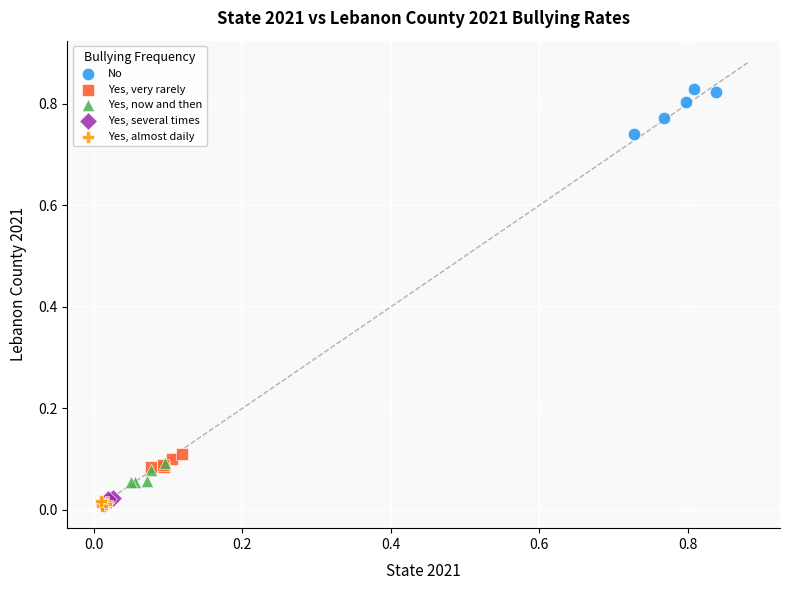

Which series reaches the maximum Y coordinate?

No